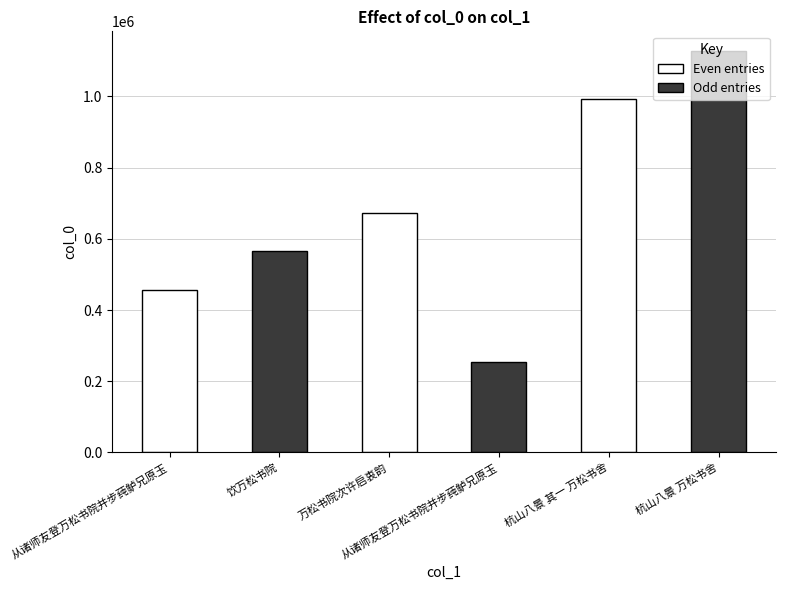

Reading left to right, what are all the values shown in this chart?

457326	564839	673906	253742	994034	1126617